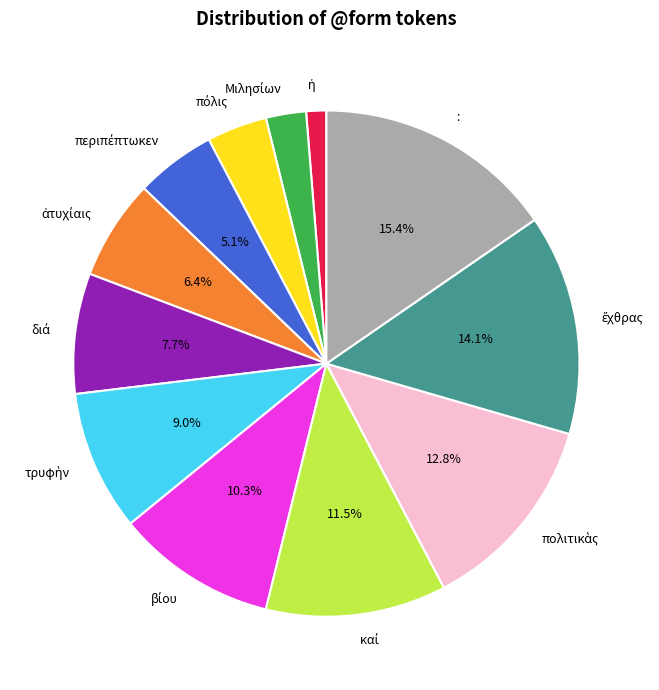

Is there a majority slice in this chart?

No